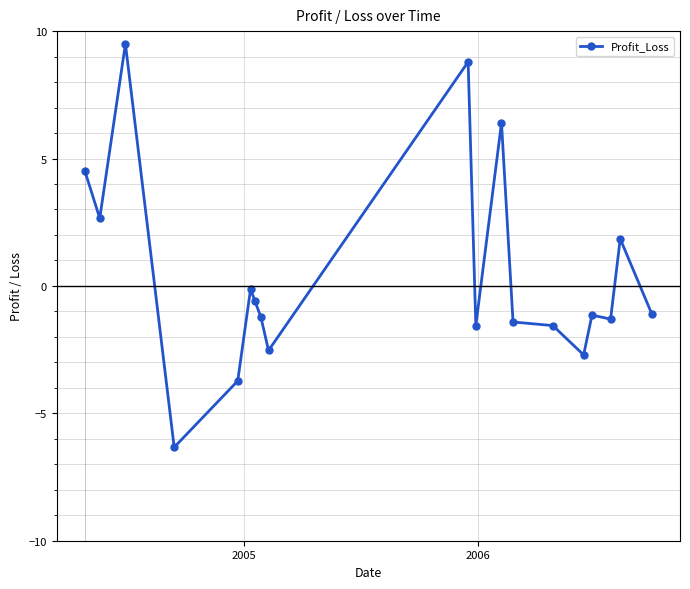

What is the sum of all values?

8.4